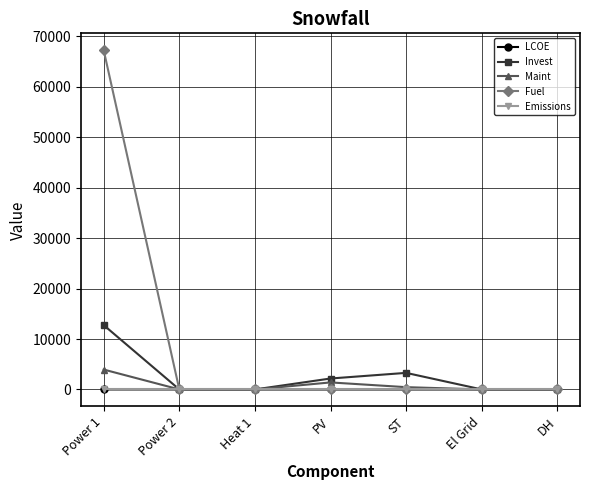

How many data points does each series have?

7